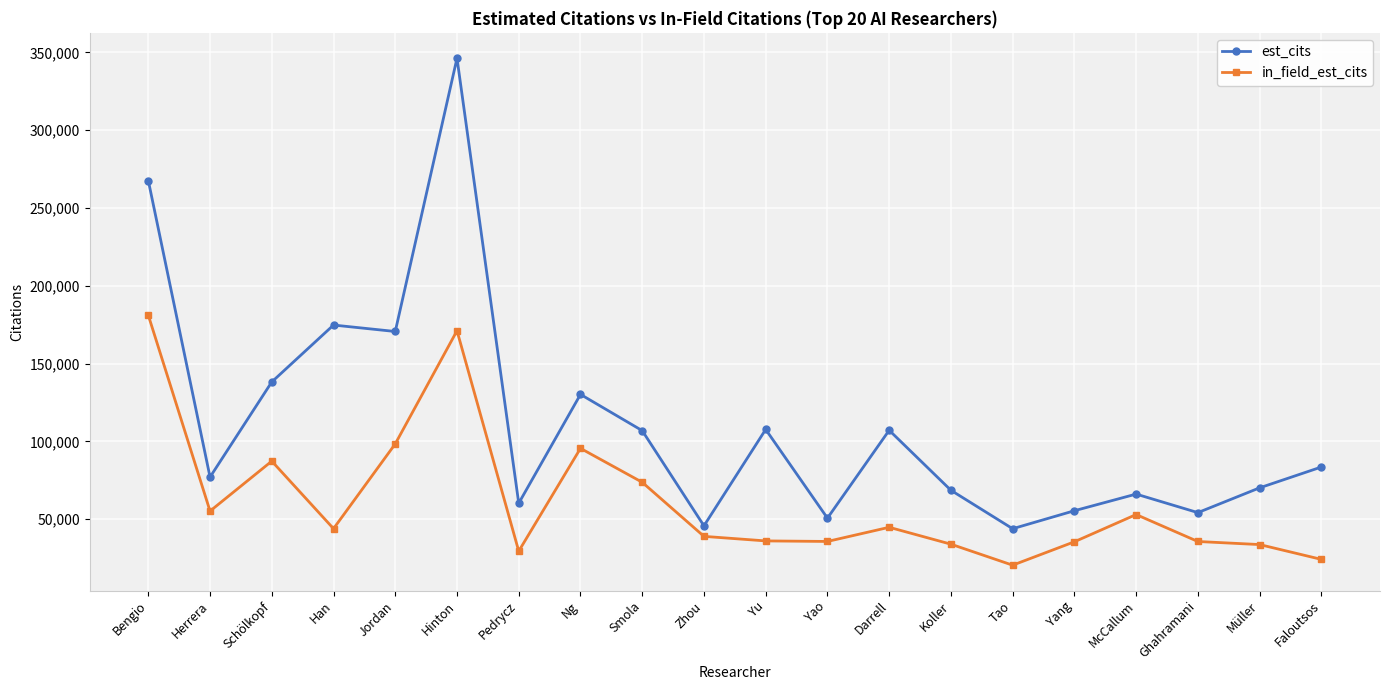

What is the sum of the in_field_est_cits values at McCallum and Tao?

73387